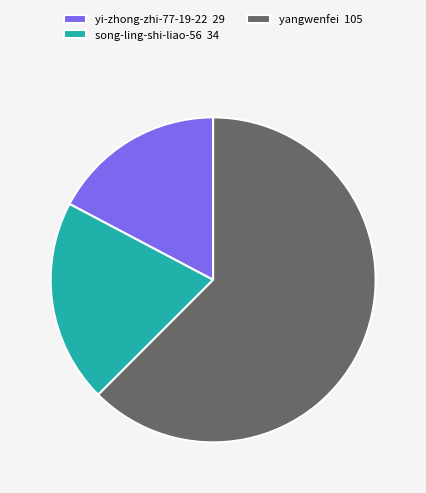

The song-ling-shi-liao-56 slice represents 29% of the pie. True or false?

False